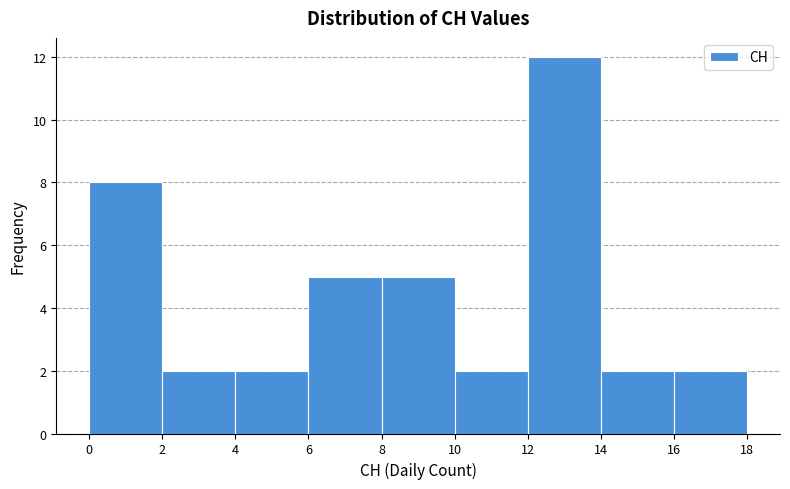

Reading left to right, transcribe this chart: for each bar, give the range it covers on the x-axis and its height. The values are not printed on the chart, so give them approximately, as read against the axis.

0 to 2: 8
2 to 4: 2
4 to 6: 2
6 to 8: 5
8 to 10: 5
10 to 12: 2
12 to 14: 12
14 to 16: 2
16 to 18: 2